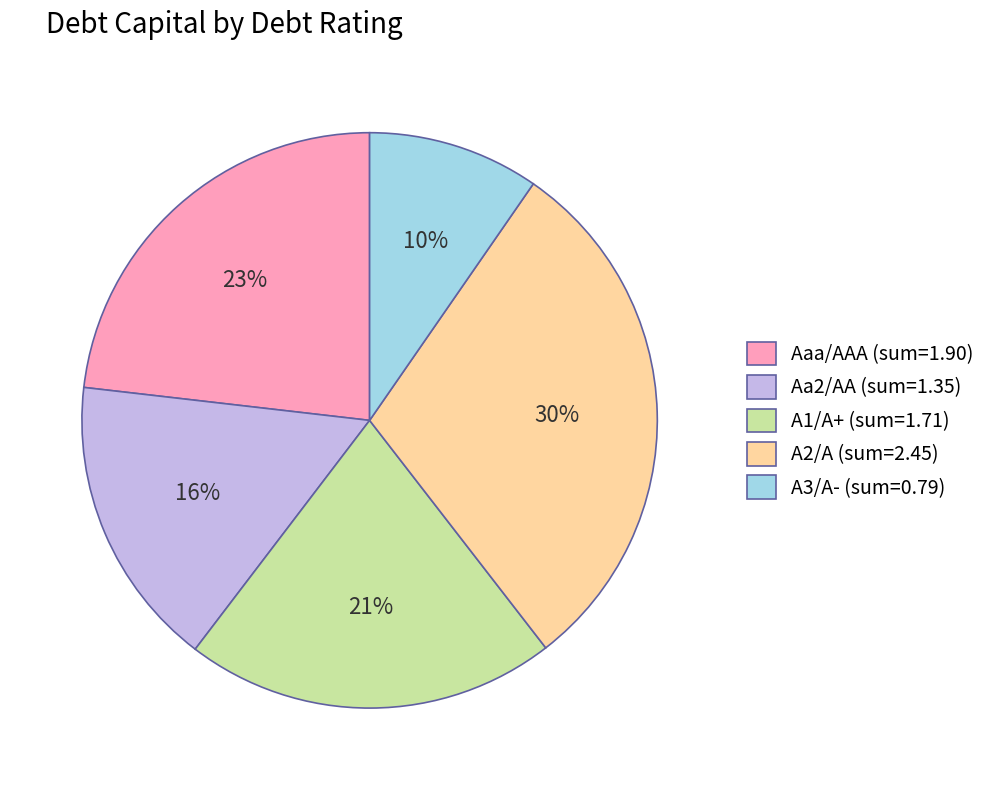

Is the sum of A1/A+ and A2/A greater than half?

Yes